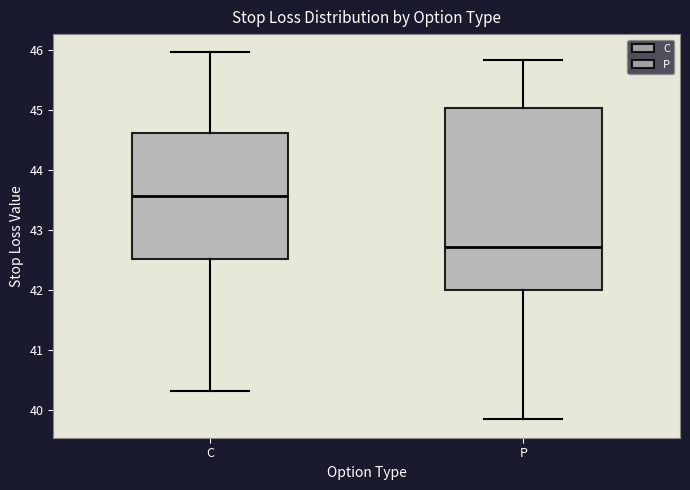

Reading left to right, read every box against the y-axis: the position of its median line, the range the box covers, and the ends of its whiskers. The values are not printed on the chart, so give them approximately, as read against the axis.

C: median 43.6, box 42.5 to 44.6, whiskers 40.3 to 46.0
P: median 42.7, box 42.0 to 45.0, whiskers 39.8 to 45.8